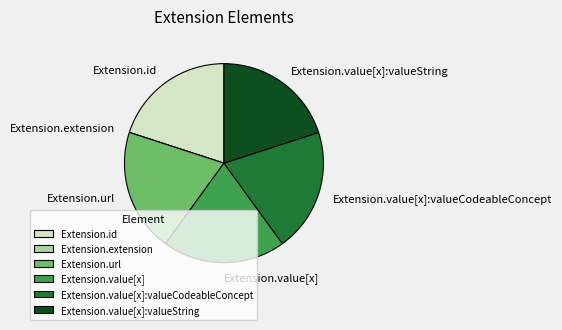

Is it true that Extension.url is 33% of the pie?

False